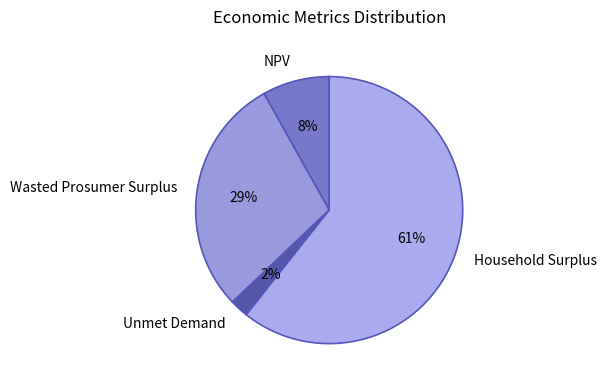

True or false: Household Surplus accounts for 50% of the total.

False